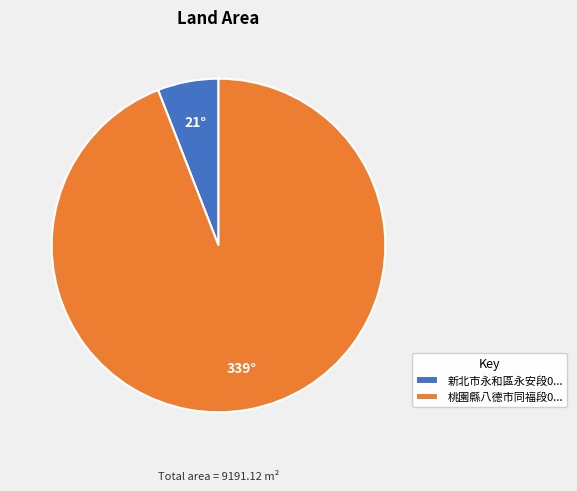

Is there any slice that represents more than half of the pie?

Yes